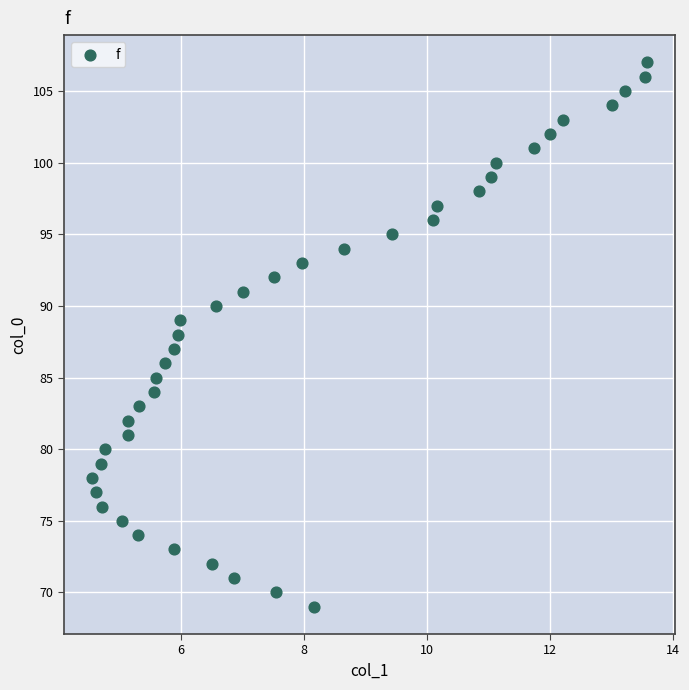

What is the range of Y values (max minus min)?

38